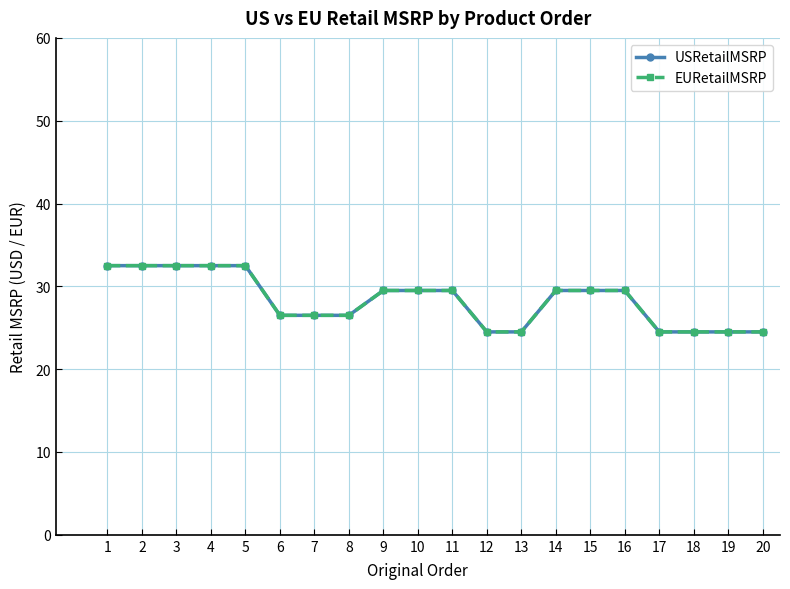

Is this an area chart (filled region under the line)?

No